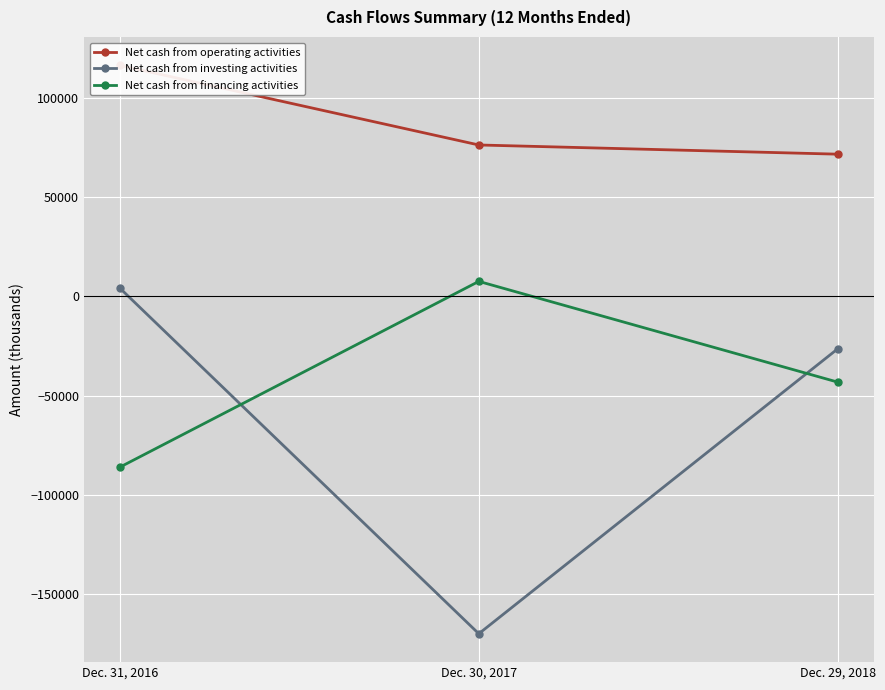

At which category is the sum across all series the highest?

Dec. 31, 2016